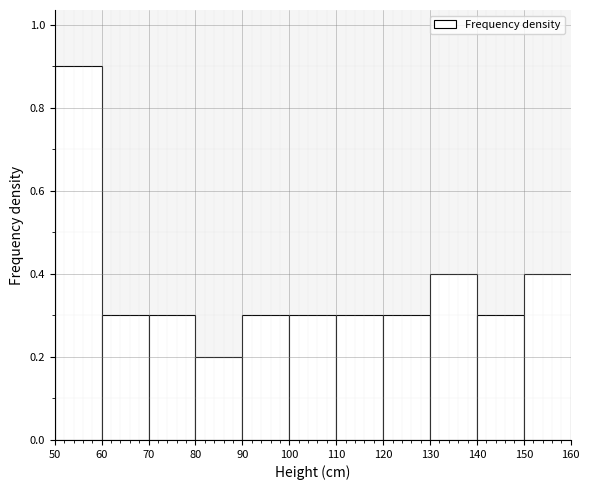

Over which range of the x-axis is the bar tallest?

50 to 60